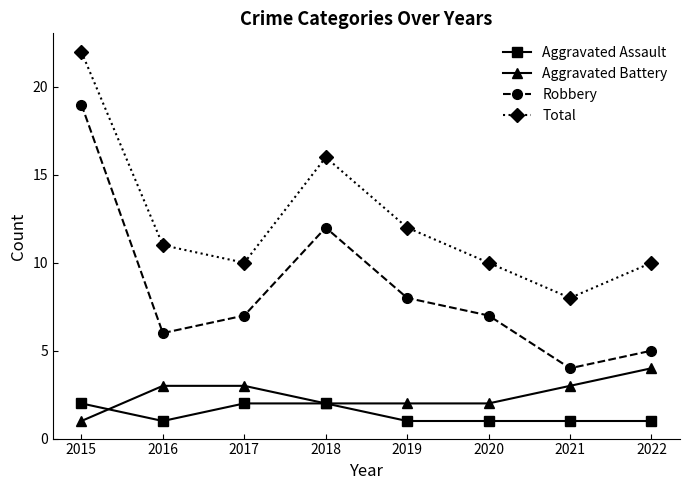

What are all the series names shown in the legend?

Aggravated Assault, Aggravated Battery, Robbery, Total